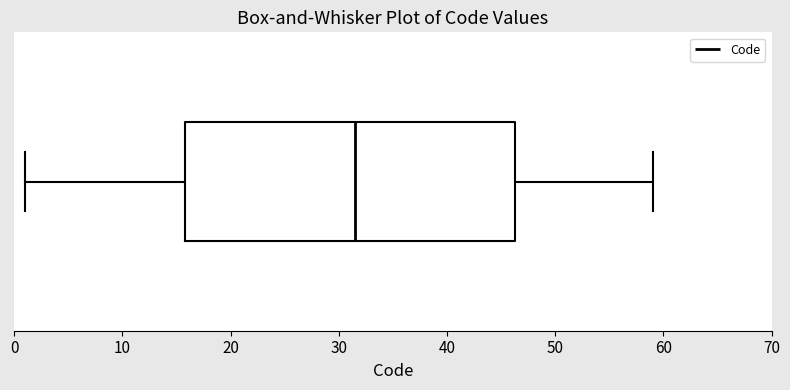

Read this box plot against the x-axis: the position of the median line, the range covered by the box, and the ends of both whiskers. The values are not printed on the chart, so give them approximately, as read against the axis.

median 32, box 16 to 46, whiskers 1 to 59